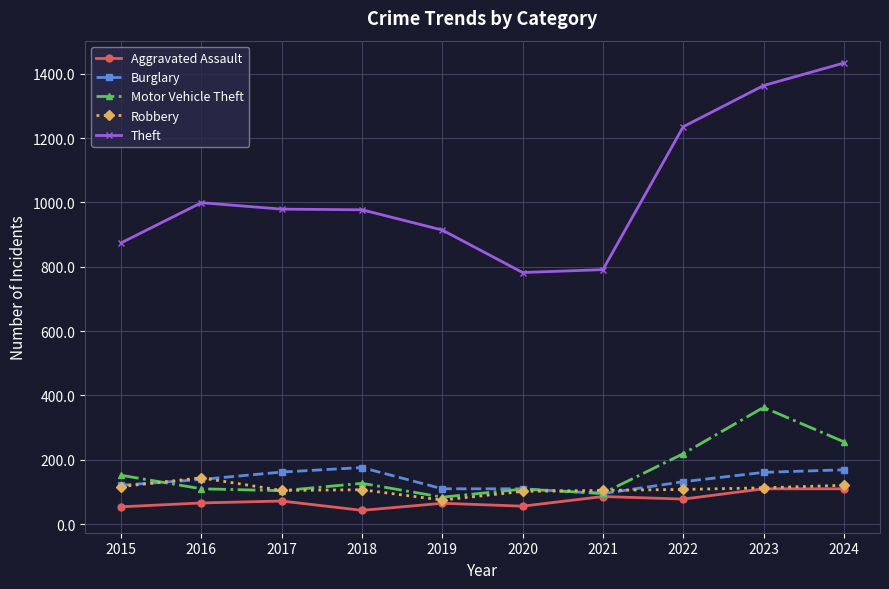

True or false: Aggravated Assault and Theft intersect in this chart.

False